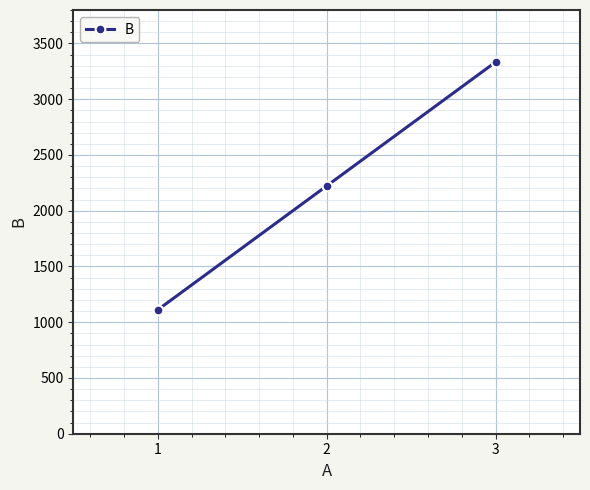

Reading right to left, transcribe all the data shown in this chart.

3333	2222	1111